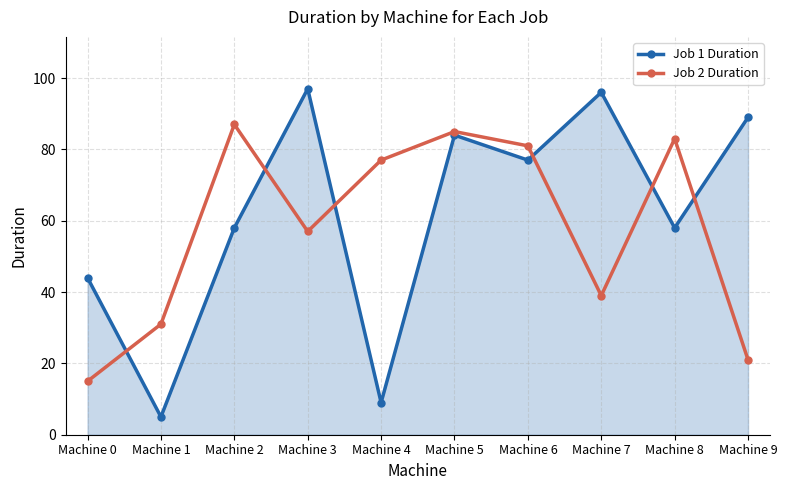

Rank the series by their maximum value, from lowest to highest.

Job 2 Duration, Job 1 Duration